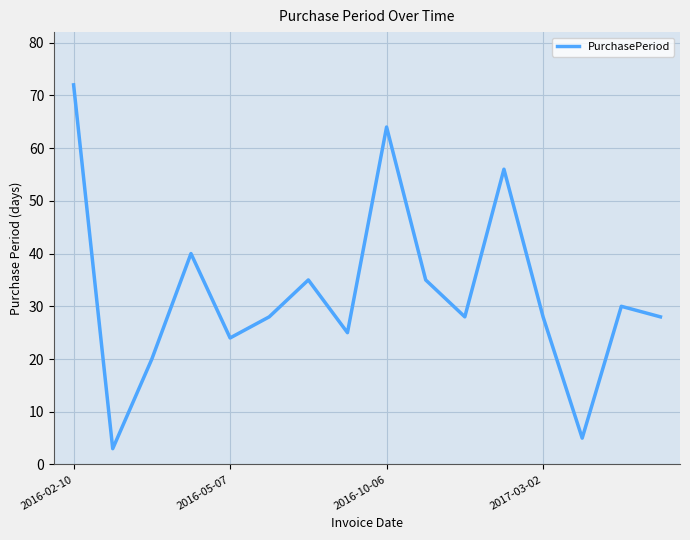

What is the greatest value displayed?

72